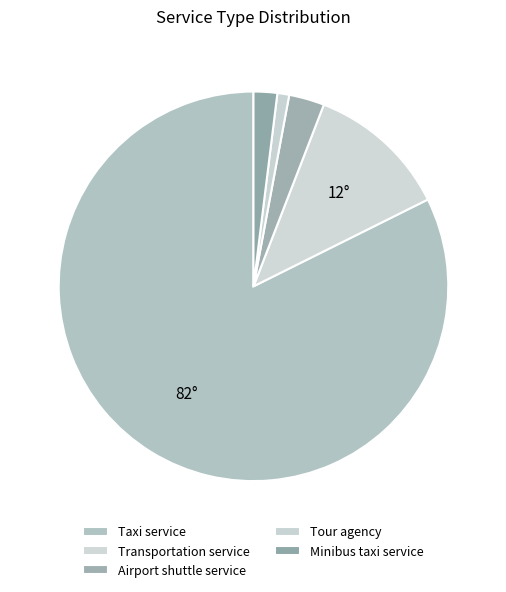

To the nearest percent, what is the average slice percentage?

20%